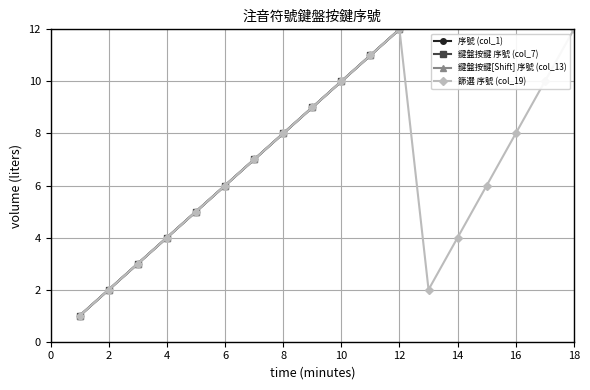

How many interior local valleys does the 篩選 序號 (col_19) series have?

1